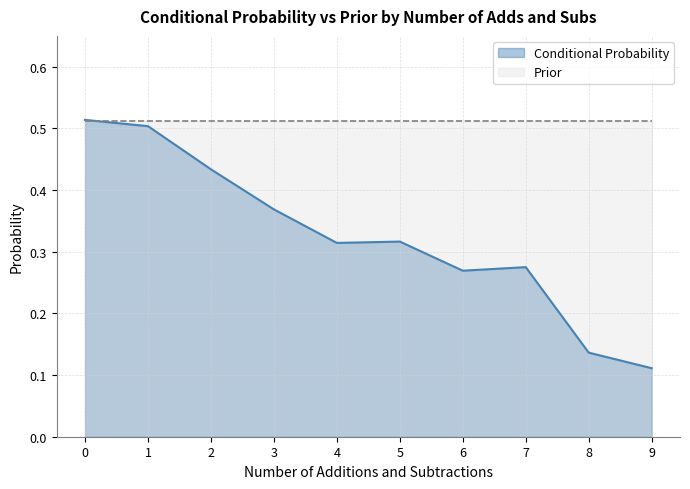

At which category does the chart reach its minimum across all series?

9